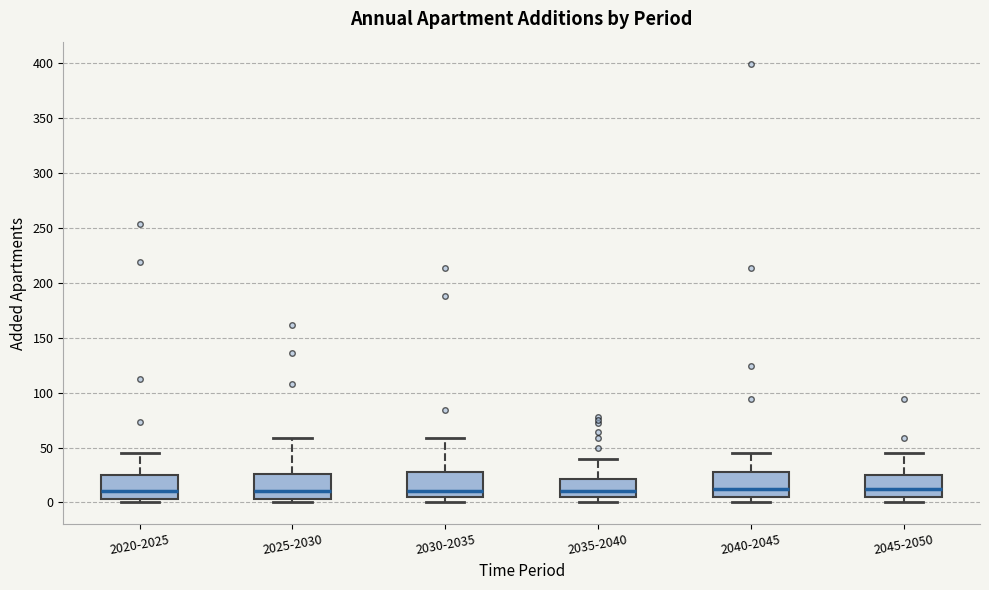

Reading left to right, read every box against the y-axis: the position of its median line, the range the box covers, and the ends of its whiskers. The values are not printed on the chart, so give them approximately, as read against the axis.

2020-2025: median 10, box 5 to 25, whiskers 0 to 45
2025-2030: median 10, box 5 to 25, whiskers 0 to 60
2030-2035: median 10, box 5 to 30, whiskers 0 to 60
2035-2040: median 10, box 5 to 20, whiskers 0 to 40
2040-2045: median 15, box 5 to 30, whiskers 0 to 45
2045-2050: median 10, box 5 to 25, whiskers 0 to 45